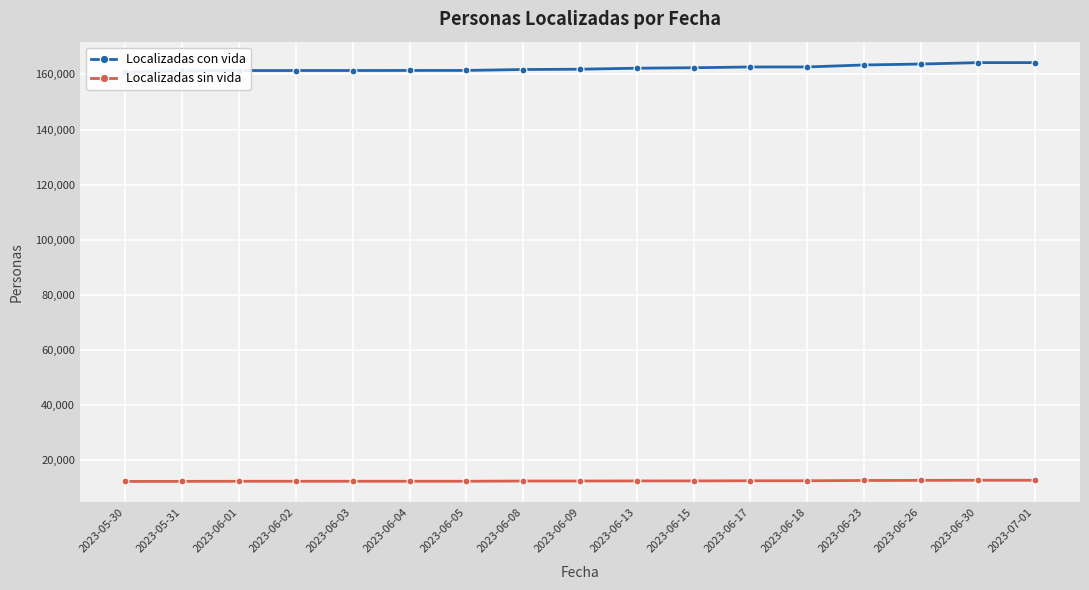

True or false: Localizadas con vida has a value of 34716 at 2023-06-23.

False